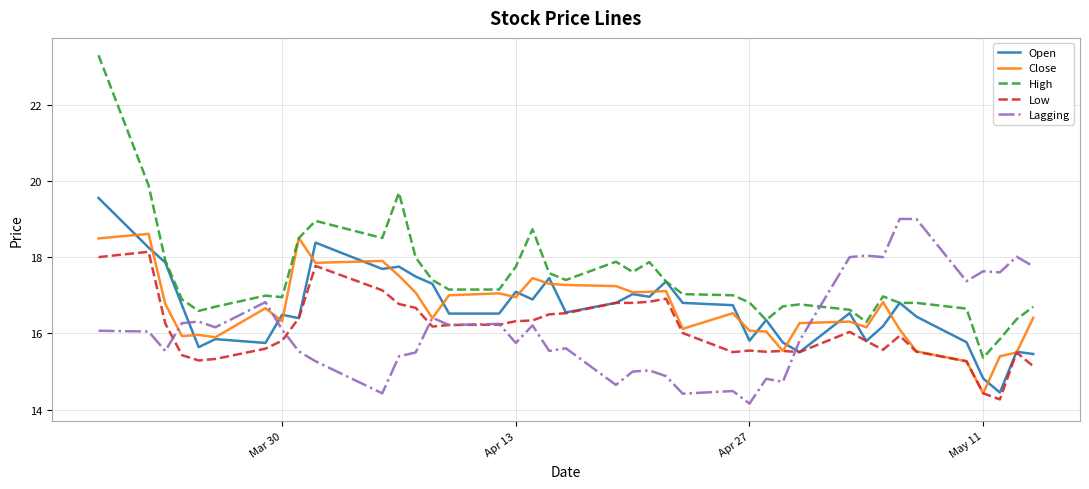

What is the difference between the second highest and minimum values in the Close series?

4.1